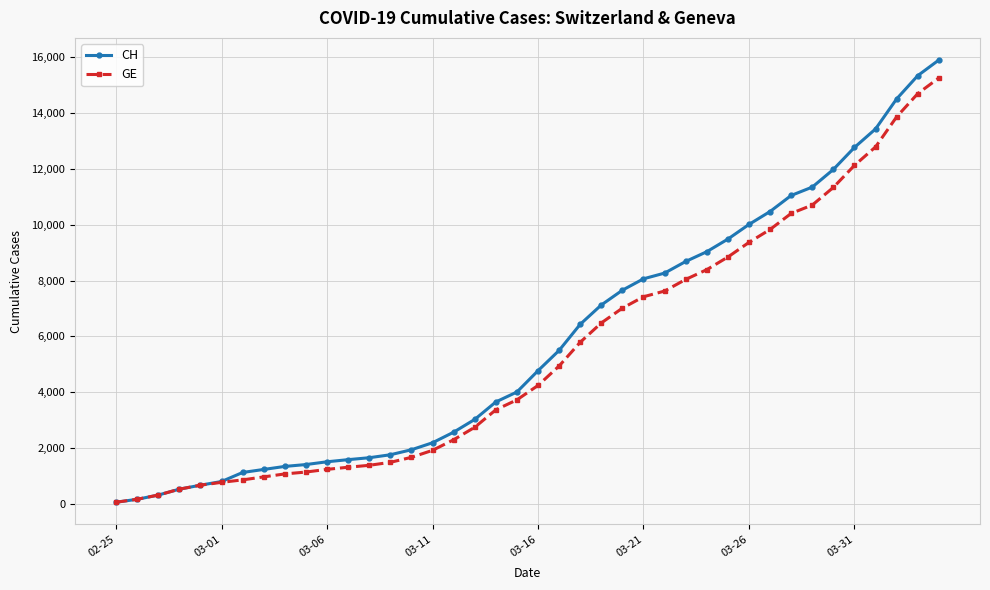

What is the sum of all CH values?

233461